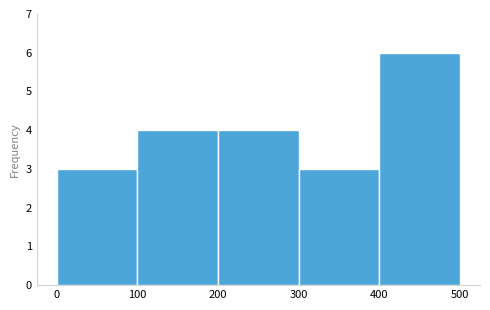

Reading left to right, list every bar in this chart as the range it spans on the x-axis followed by its height. The values are not printed on the chart, so give them approximately, as read against the axis.

0 to 100: 3
100 to 200: 4
200 to 300: 4
300 to 400: 3
400 to 500: 6